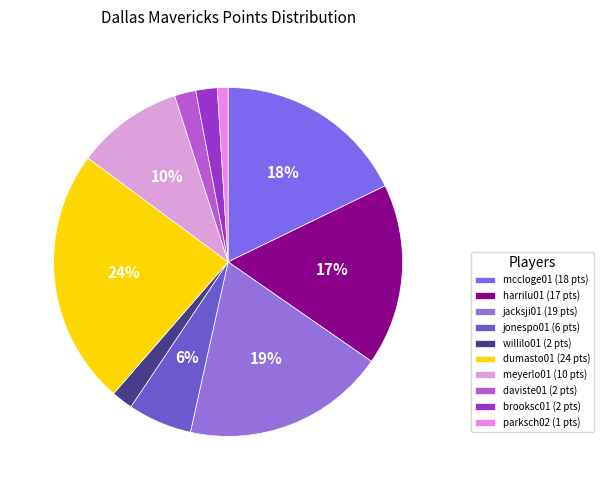

To the nearest percent, what portion does meyerlo01 represent?

10%